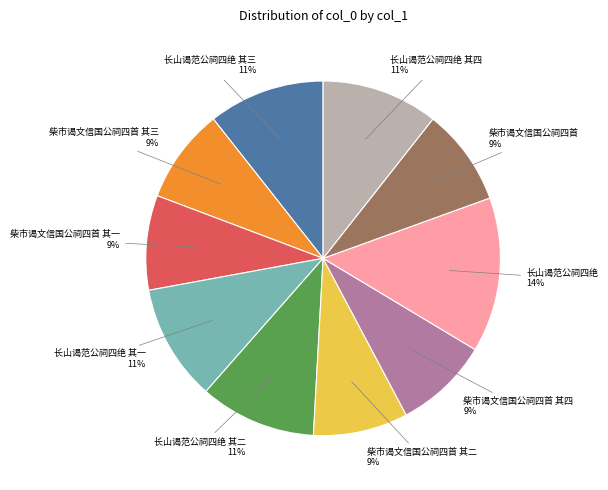

To the nearest percent, what is the combined percentage of 长山谒范公祠四绝 其四 and 柴市谒文信国公祠四首?

19%